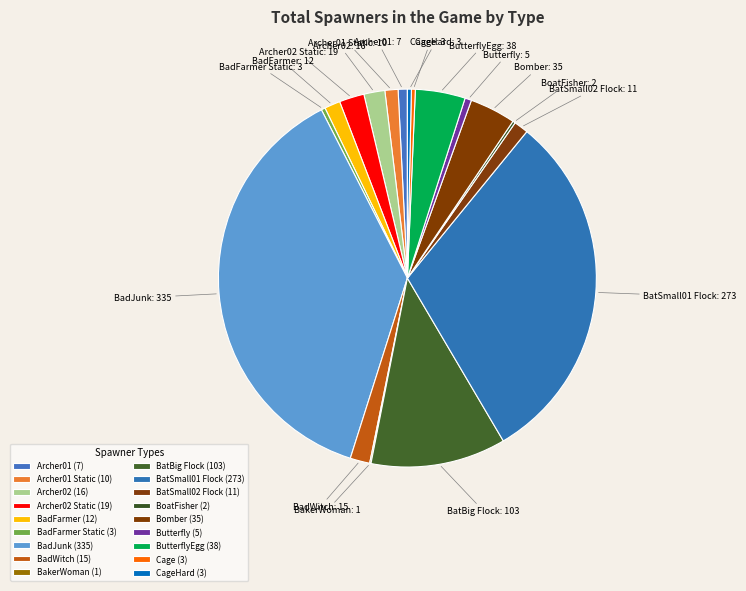

To the nearest percent, what is the difference between the largest and smallest slice percentages?

38%